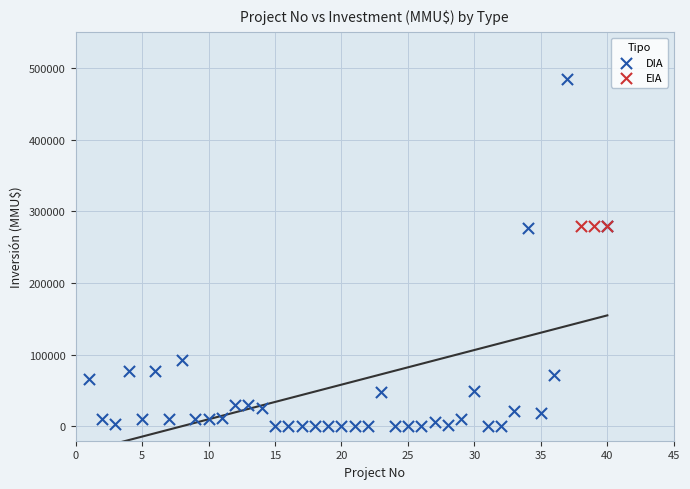

Which series reaches the maximum Y coordinate?

DIA